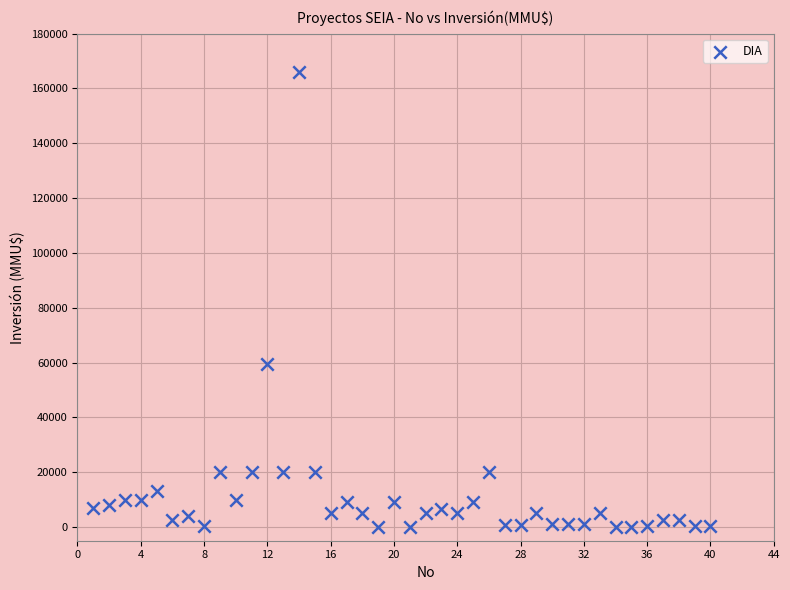

What Y value in the scatter plot is closest to 82955?

59482